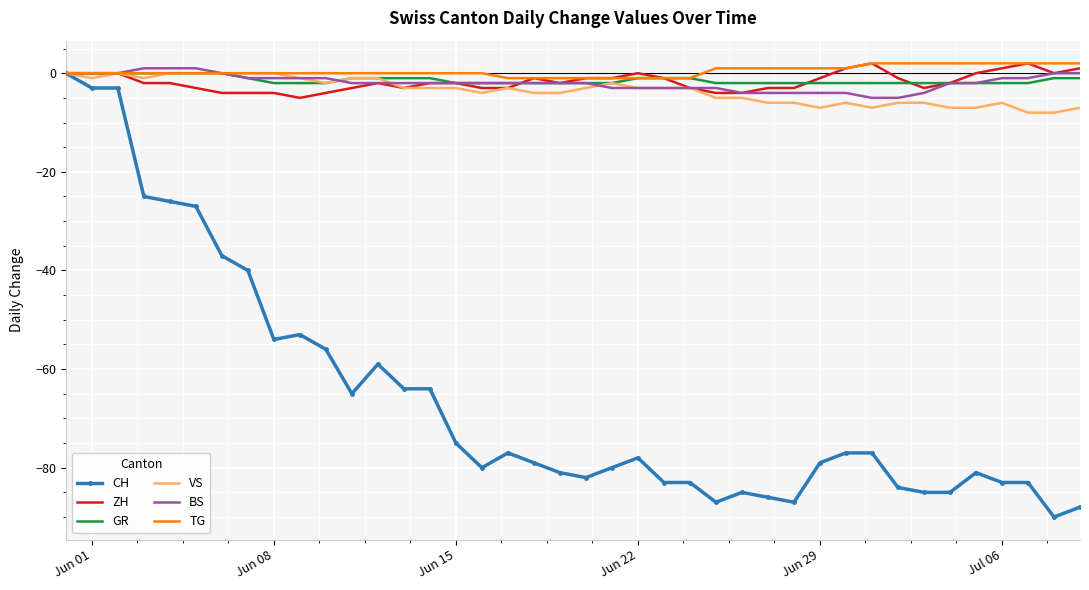

Which series has the largest total across all categories?

TG